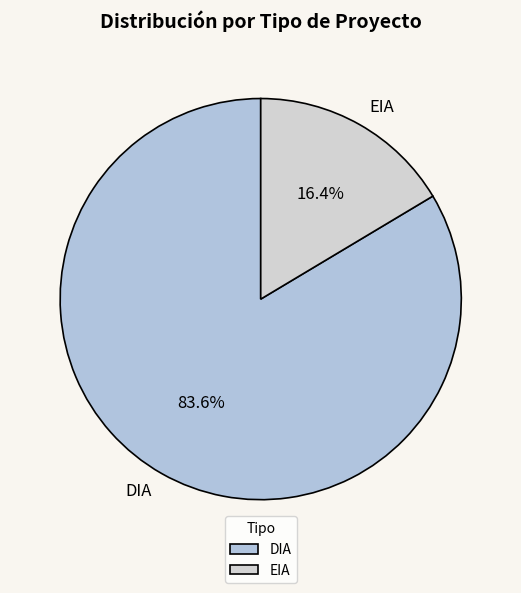

To the nearest percent, what is the difference between the DIA and EIA slice percentages?

67%